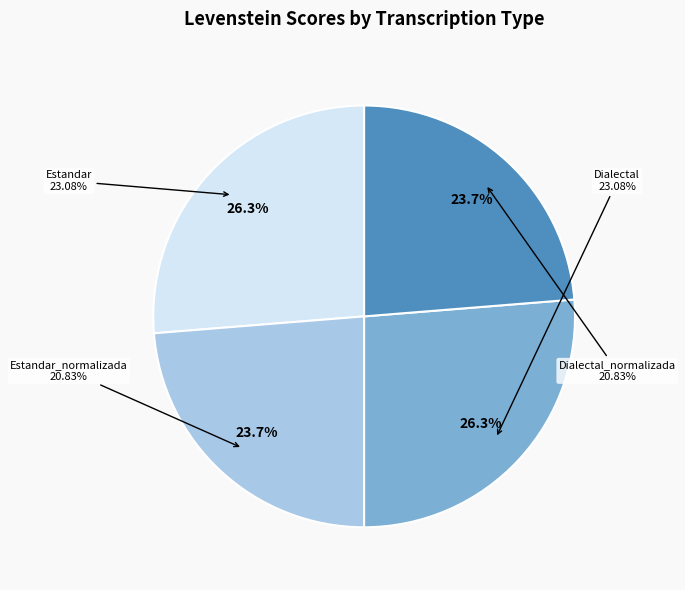

What is the change in value from Estandar to Dialectal_normalizada?

-2.2